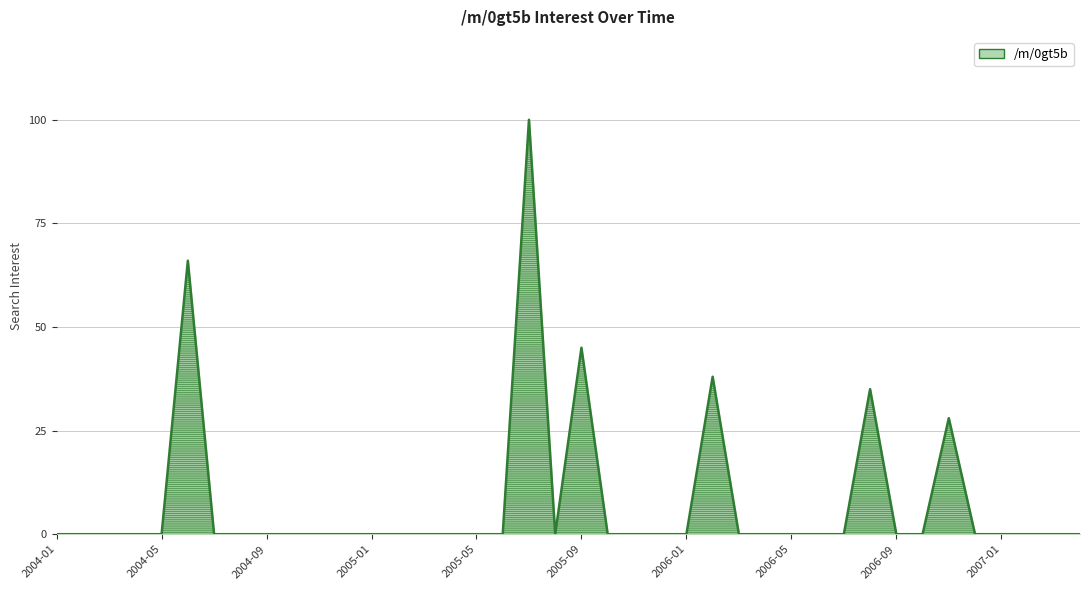

What is the greatest value displayed?

100